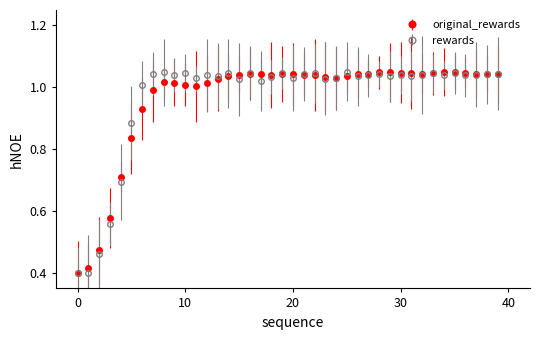

At how many categories does at least one series exceed 0?

40